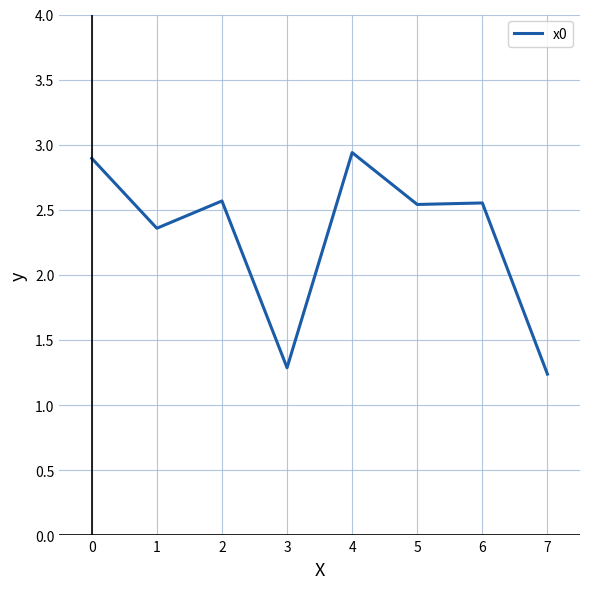

What is the difference between the maximum and second lowest values?

1.7